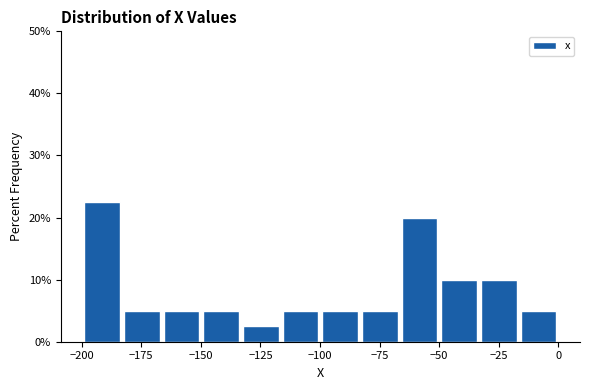

Read against the x-axis, roughly where is the centre of the tallest bar?

-190